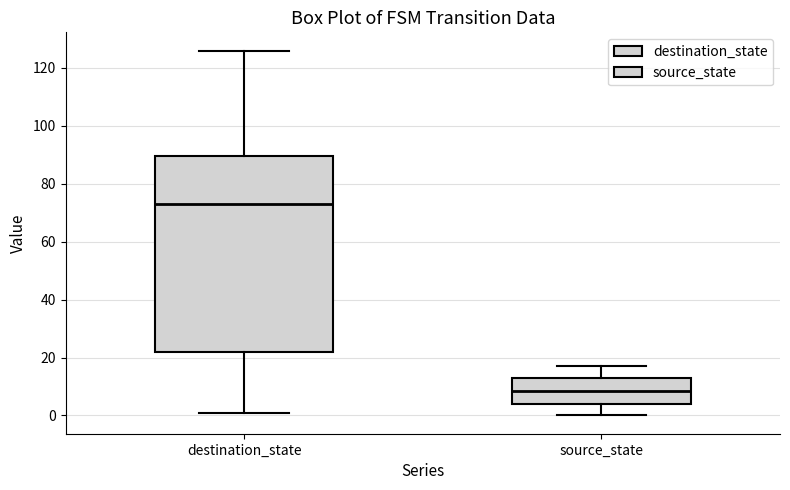

Reading left to right, transcribe this box plot: for each box, give where its median line is, the range the box spans, and where its two whiskers end, as read against the y-axis. The values are not printed on the chart, so give them approximately, as read against the axis.

destination_state: median 74, box 22 to 90, whiskers 2 to 126
source_state: median 8, box 4 to 14, whiskers 0 to 18